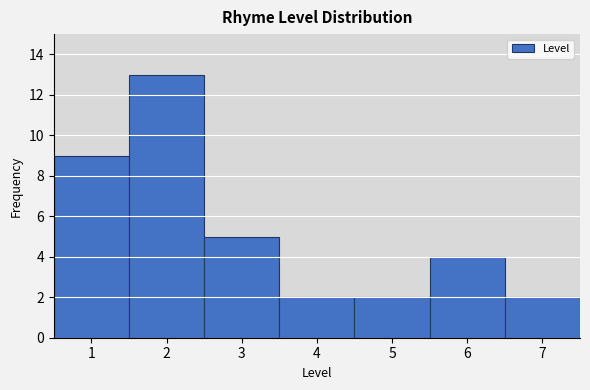

Reading left to right, list every bar in this chart as the range it spans on the x-axis followed by its height. The values are not printed on the chart, so give them approximately, as read against the axis.

0.5 to 1.5: 9
1.5 to 2.5: 13
2.5 to 3.5: 5
3.5 to 4.5: 2
4.5 to 5.5: 2
5.5 to 6.5: 4
6.5 to 7.5: 2